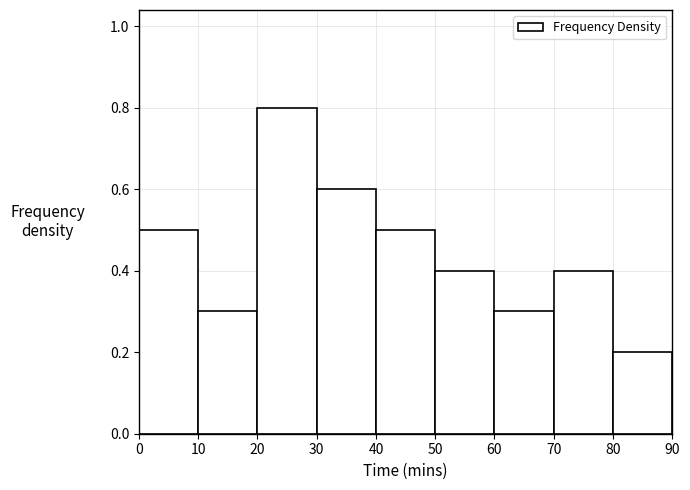

Over which range of the x-axis is the bar tallest?

20 to 30